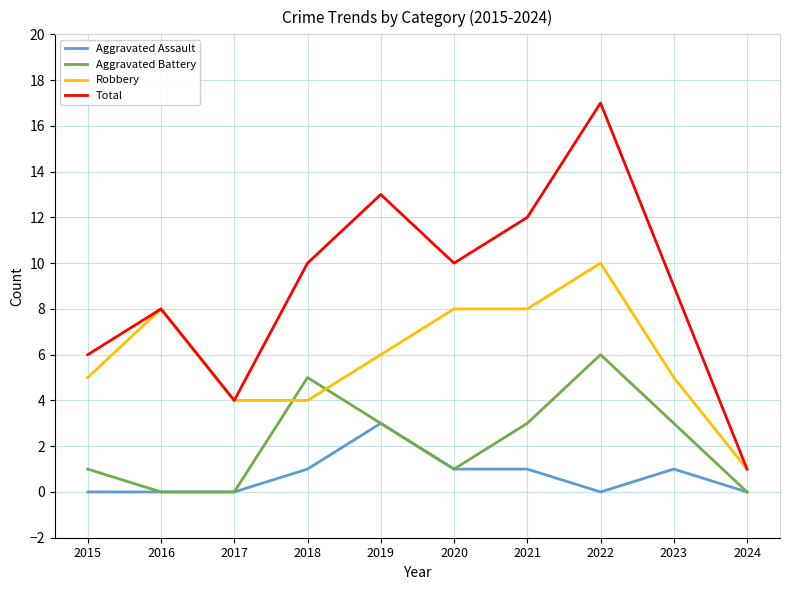

List the series in order of their overall mean, lowest first.

Aggravated Assault, Aggravated Battery, Robbery, Total